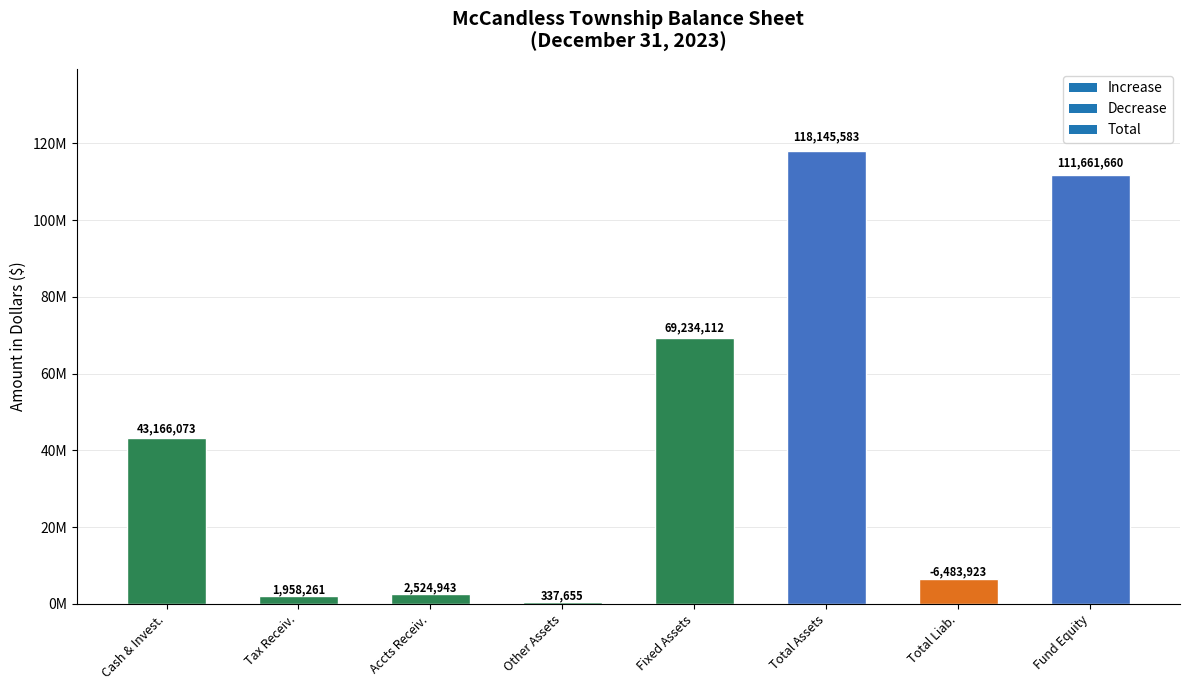

Are the bars grouped side by side (vs. stacked)?

No